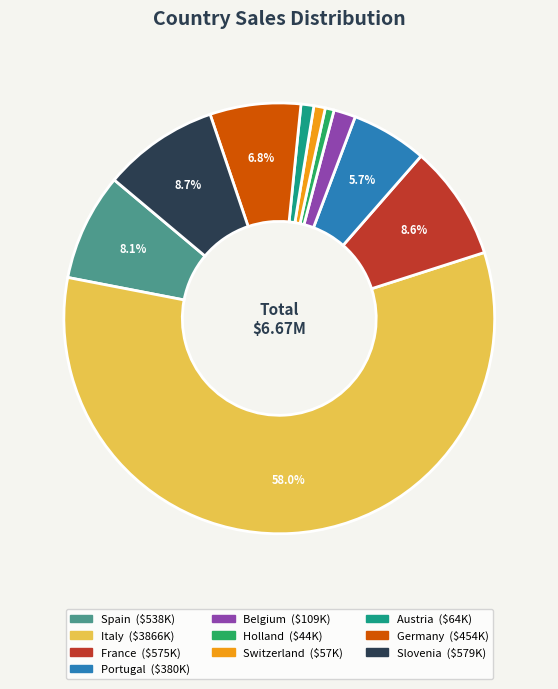

Is it true that Spain is 8% of the pie?

True